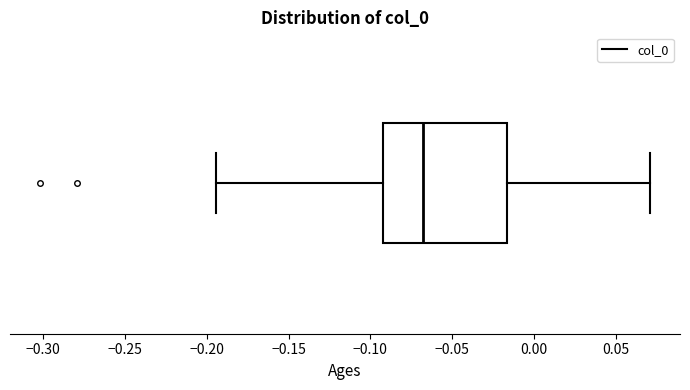

Read this box plot against the x-axis: the position of the median line, the range covered by the box, and the ends of both whiskers. The values are not printed on the chart, so give them approximately, as read against the axis.

median -0.070, box -0.090 to -0.015, whiskers -0.195 to 0.070